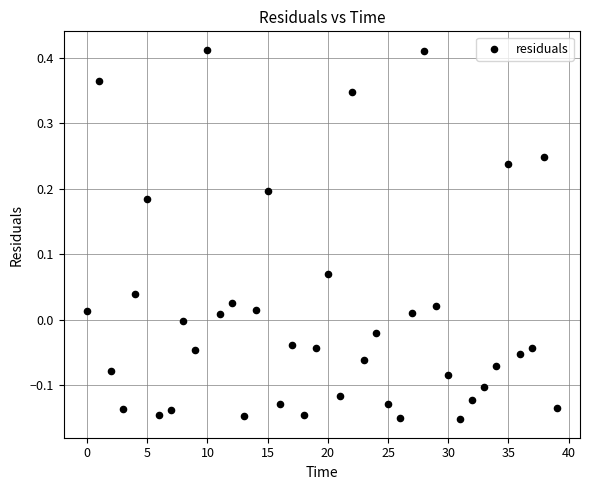

What is the range of Y values (max minus min)?

0.6